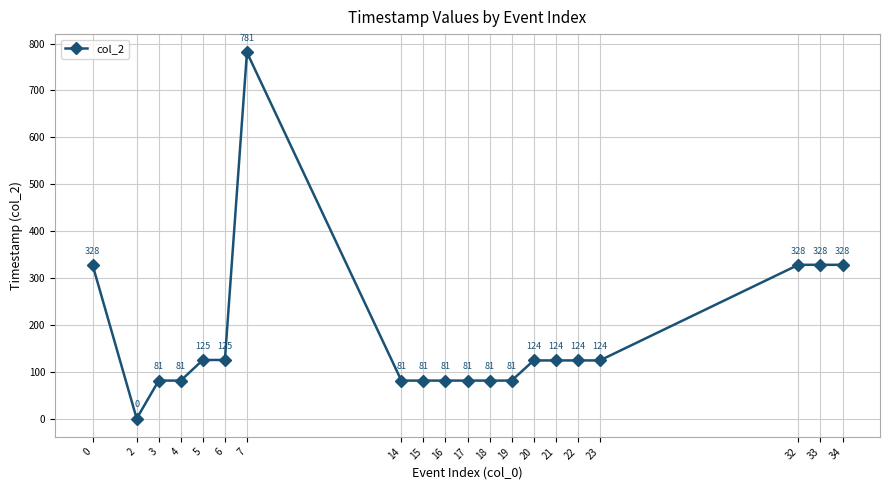

Approximately how many times larger is the value at 3 compared to 18?

1.0